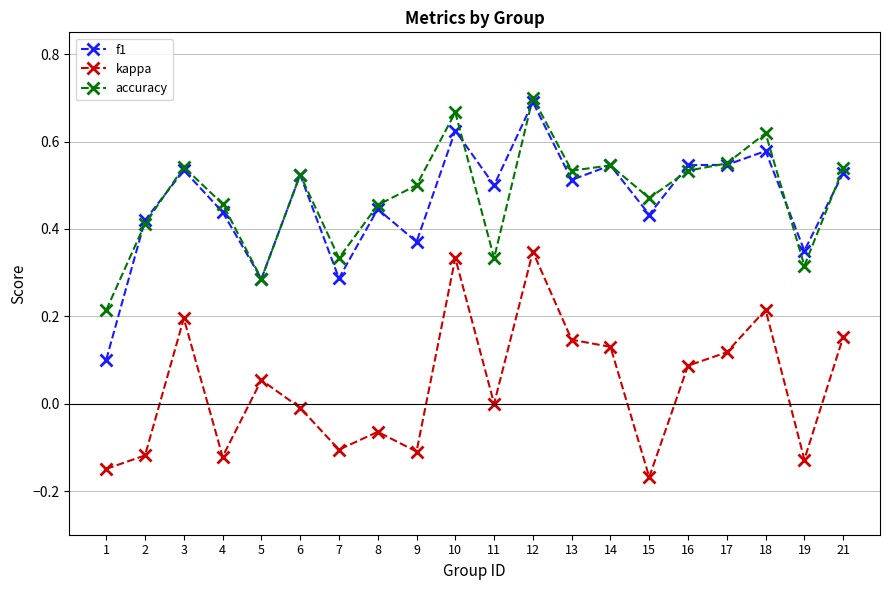

Where is the first local minimum for accuracy?

5